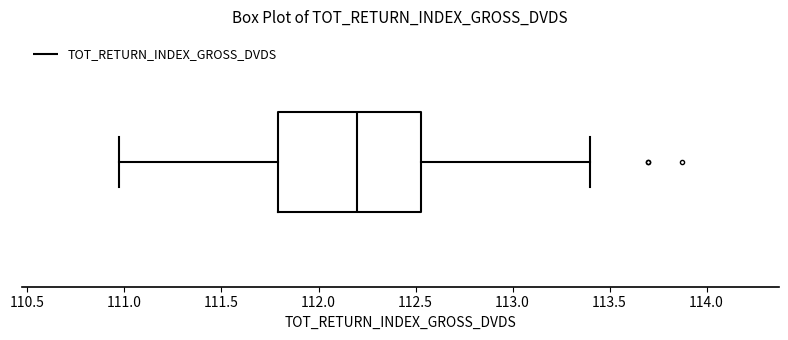

Read this box plot against the x-axis: the position of the median line, the range covered by the box, and the ends of both whiskers. The values are not printed on the chart, so give them approximately, as read against the axis.

median 112.20, box 111.80 to 112.55, whiskers 110.95 to 113.40